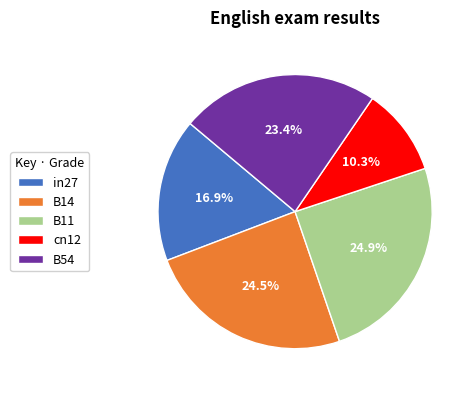

Between cn12 and in27, which is larger?

in27